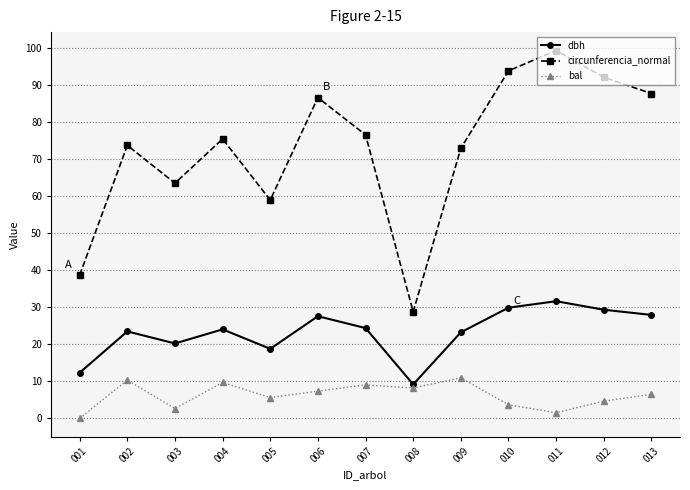

Which label corresponds to the largest value in the chart?

011